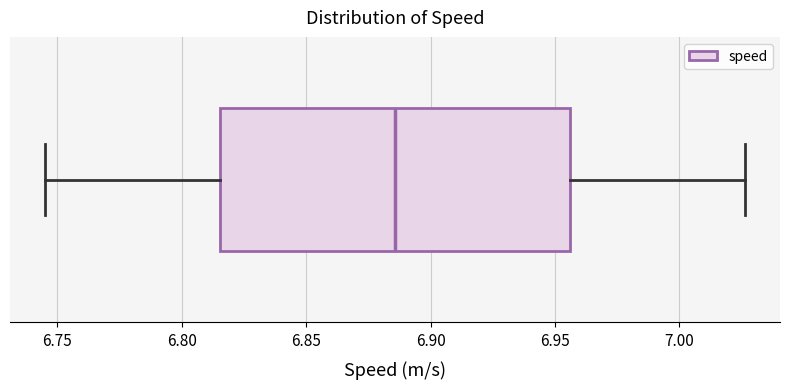

Where does the right whisker of the box end on the x-axis? The values are not printed on the chart, so give them approximately, as read against the axis.

7.025